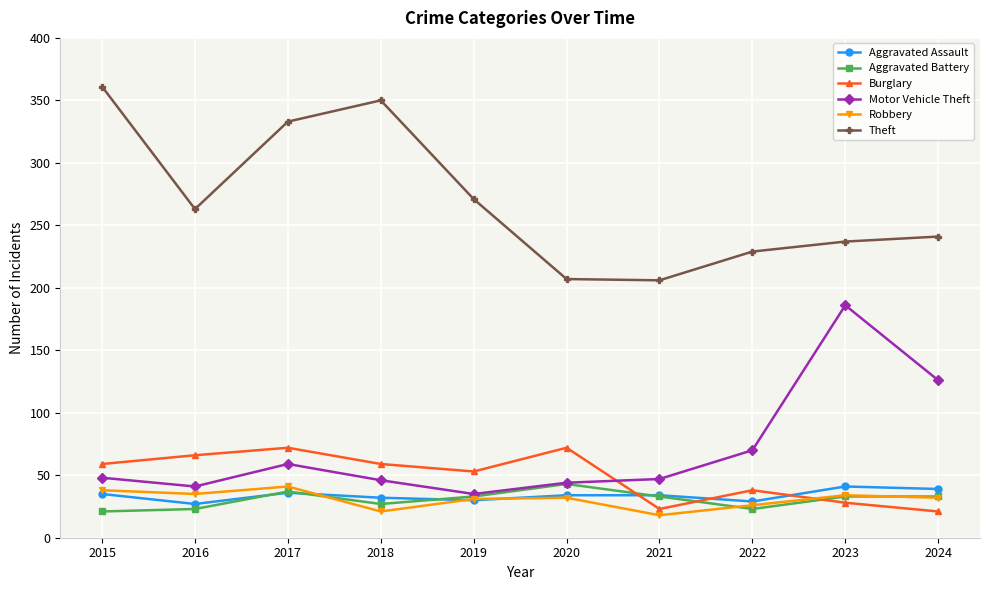

What are all the series names shown in the legend?

Aggravated Assault, Aggravated Battery, Burglary, Motor Vehicle Theft, Robbery, Theft